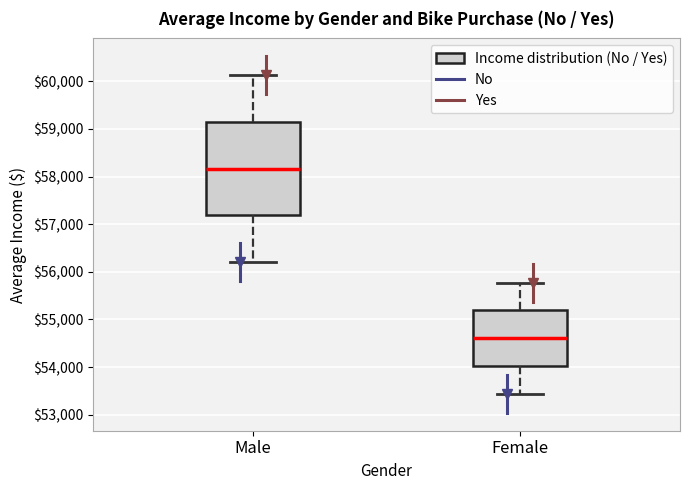

Where does the lower whisker of the box for Male end on the y-axis? The values are not printed on the chart, so give them approximately, as read against the axis.

56200